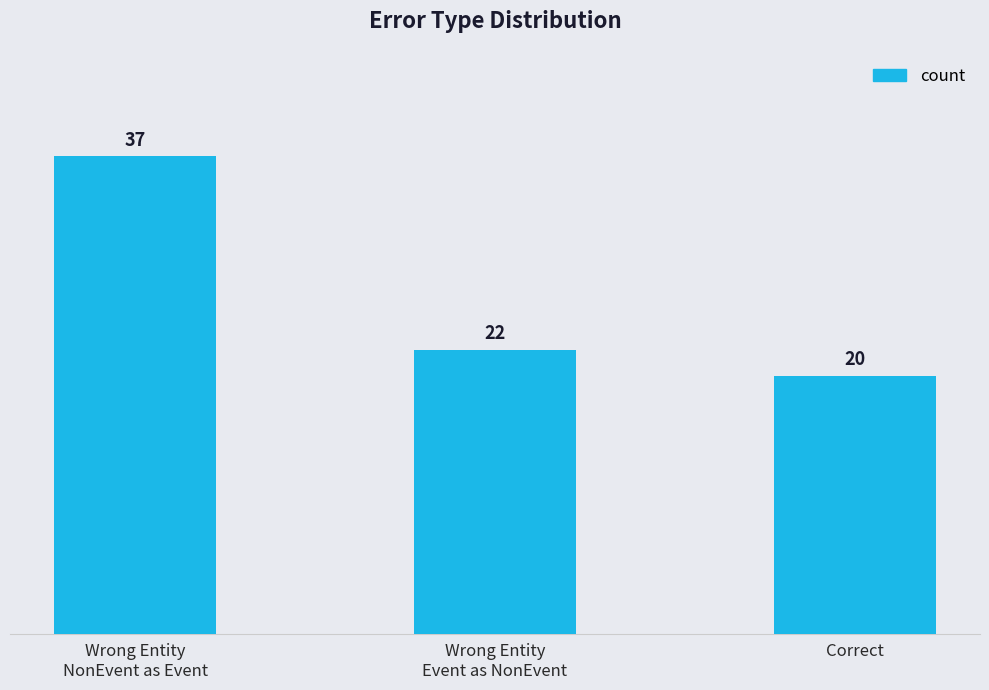

What is the sum of the values at Correct and Wrong Entity
Event as NonEvent?

42